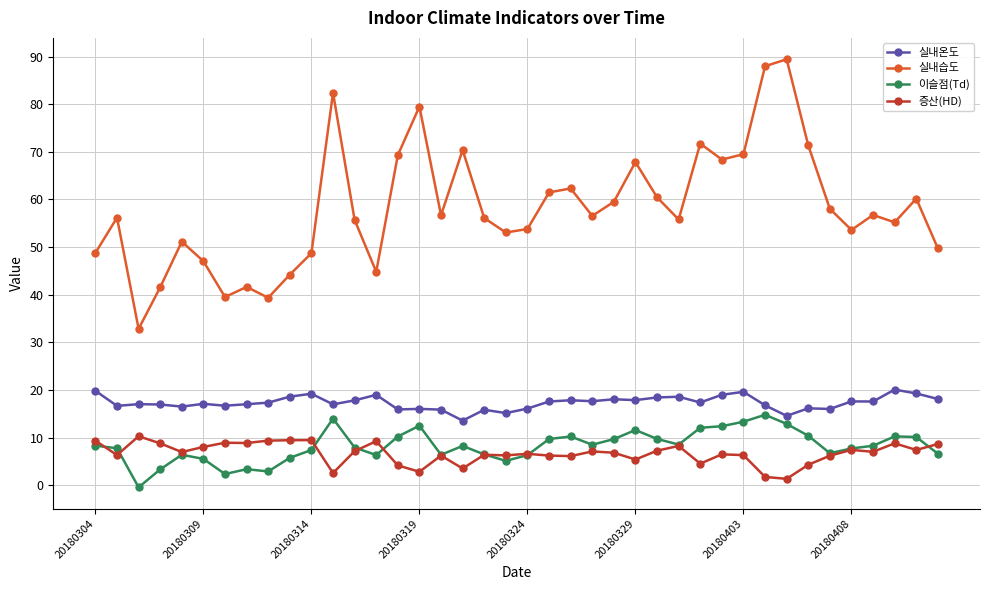

At how many categories does at least one series exceed 1?

40